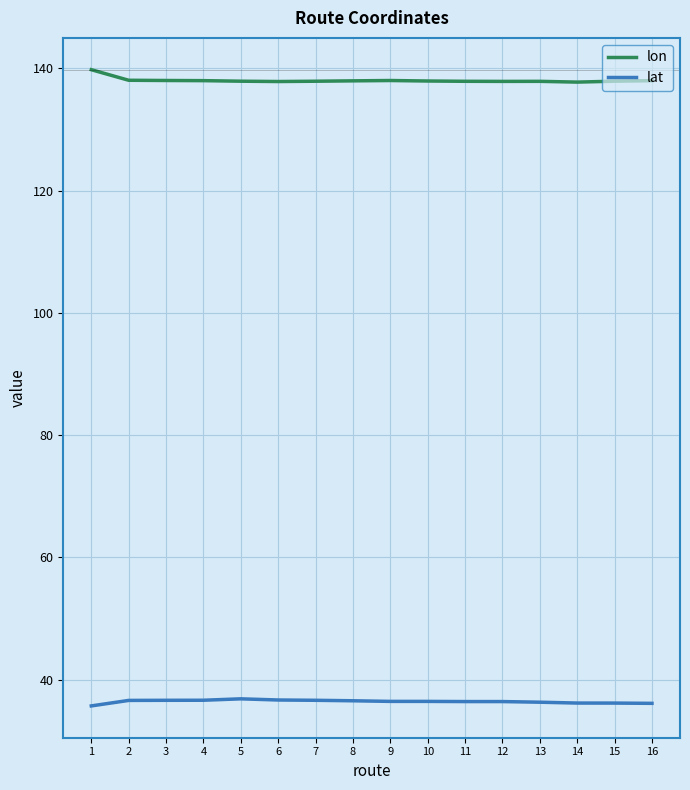

True or false: lon has more than 0 points higher than both neighbors.

True